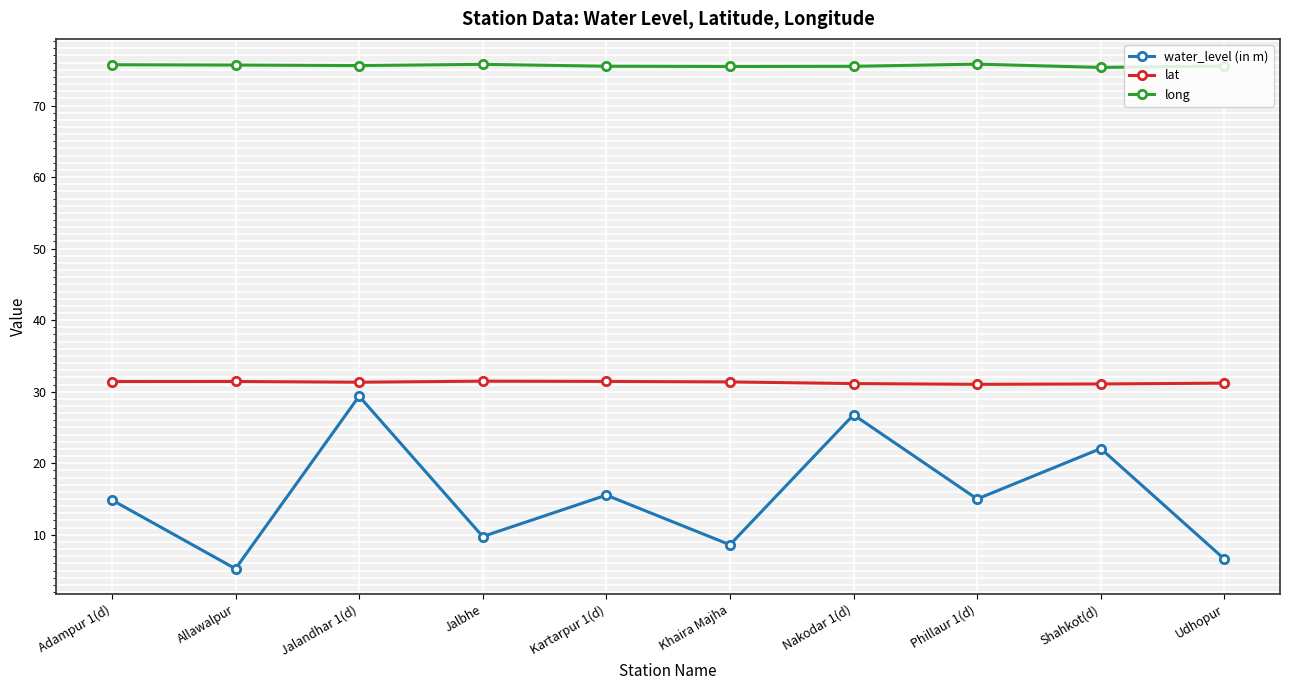

At which label does water_level (in m) reach its minimum?

Allawalpur